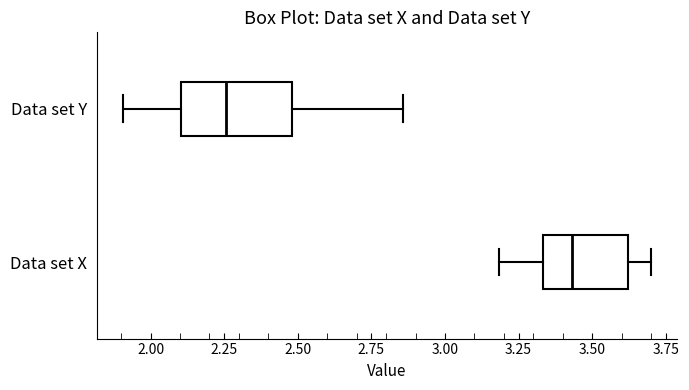

Which box has the furthest to the left median line?

Data set Y